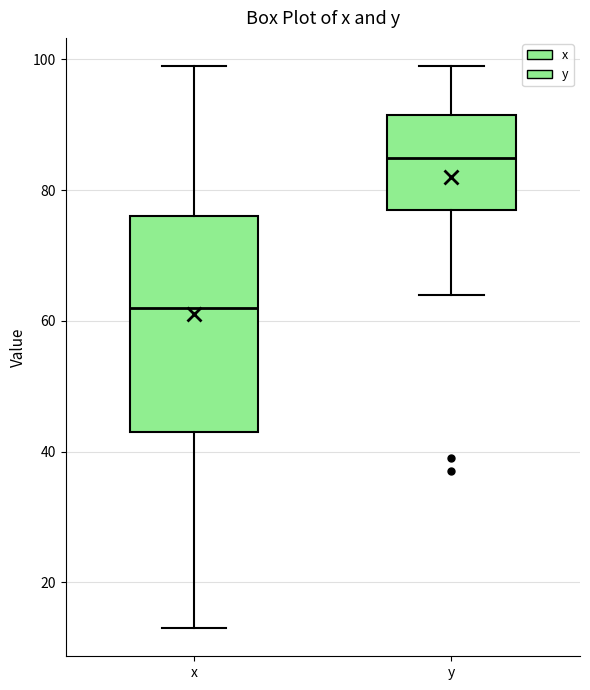

Reading left to right, read every box against the y-axis: the position of its median line, the range the box covers, and the ends of its whiskers. The values are not printed on the chart, so give them approximately, as read against the axis.

x: median 62, box 44 to 76, whiskers 14 to 100
y: median 86, box 78 to 92, whiskers 64 to 100